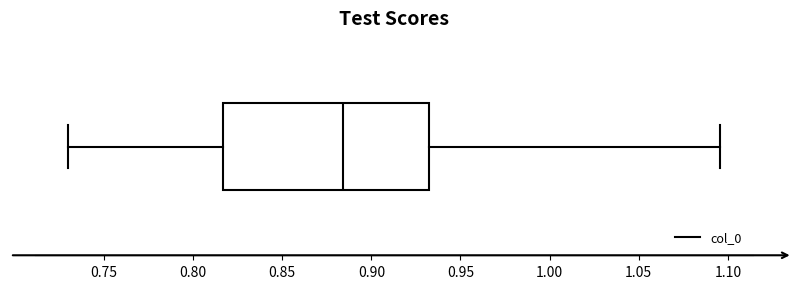

Transcribe this box plot: give where the median line is, the range the box spans, and where the two whiskers end, as read against the x-axis. The values are not printed on the chart, so give them approximately, as read against the axis.

median 0.885, box 0.815 to 0.930, whiskers 0.730 to 1.095